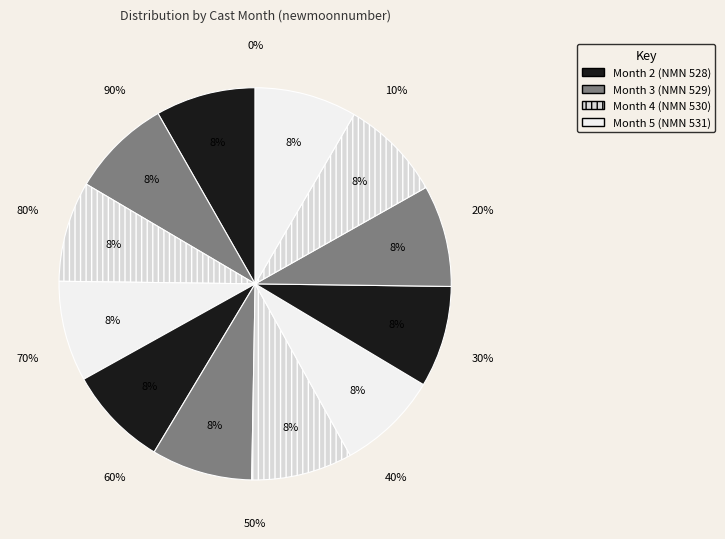

Is the sum of 6 and 8 greater than half?

No